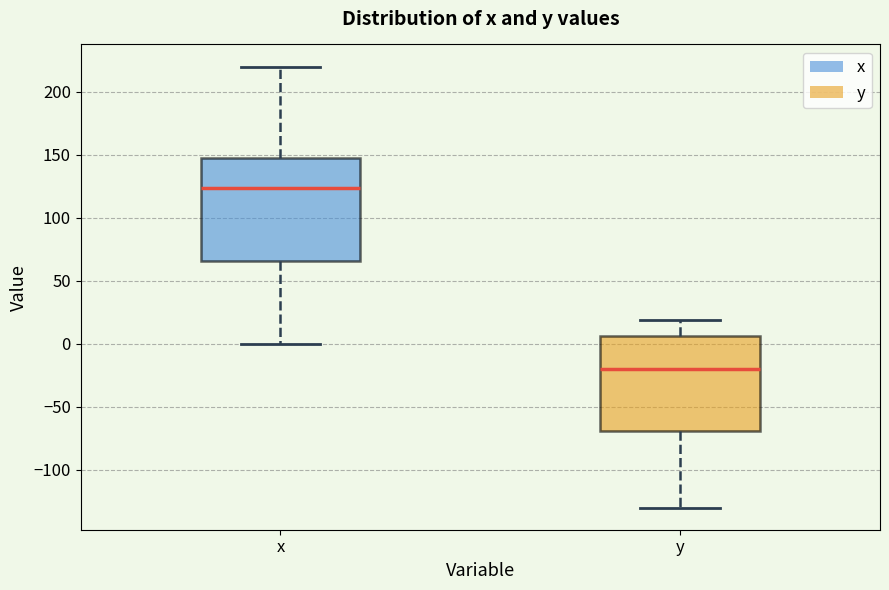

Reading left to right, transcribe this box plot: for each box, give where its median line is, the range the box spans, and where its two whiskers end, as read against the y-axis. The values are not printed on the chart, so give them approximately, as read against the axis.

x: median 125, box 65 to 145, whiskers 0 to 220
y: median -20, box -70 to 5, whiskers -130 to 20